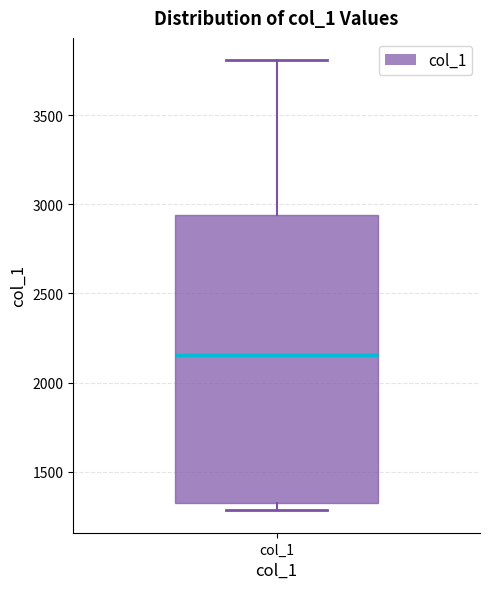

Where does the upper whisker of the box for col_1 end on the y-axis? The values are not printed on the chart, so give them approximately, as read against the axis.

3800